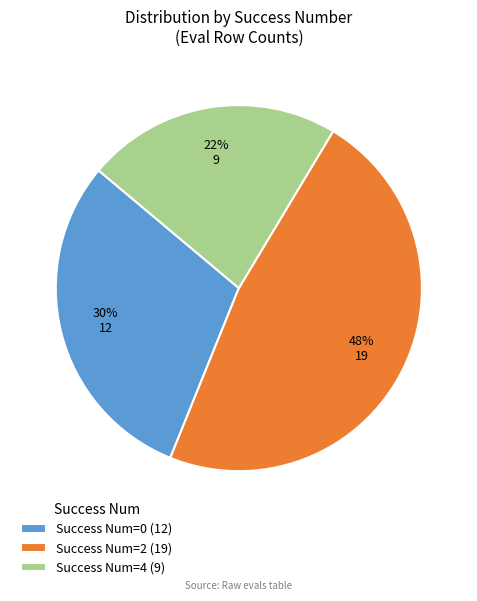

To the nearest percent, what portion does Success Num=0 (12) represent?

30%